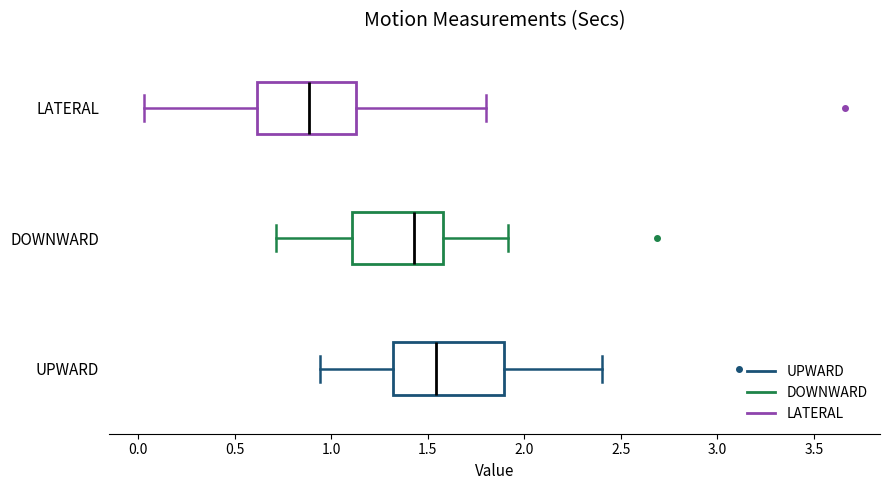

Which box is the widest, from its left edge to its right edge?

UPWARD